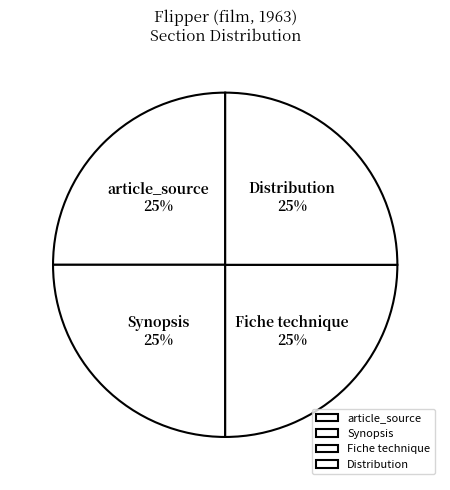

How many segments does this pie chart have?

4